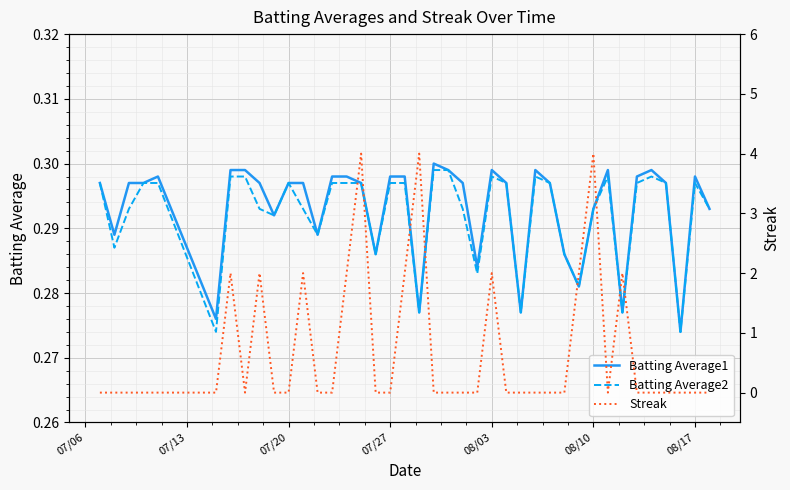

Reading right to left, what are all the values shown in this chart?

Batting Average1: 0.3	0.3	0.3	0.3	0.3	0.3	0.3	0.3	0.3	0.3	0.3	0.3	0.3	0.3	0.3	0.3	0.3	0.3	0.3	0.3	0.3	0.3	0.3	0.3	0.3	0.3	0.3	0.3	0.3	0.3	0.3	0.3	0.3	0.3	0.3	0.3	0.3	0.3	0.3	0.3
Batting Average2: 0.3	0.3	0.3	0.3	0.3	0.3	0.3	0.3	0.3	0.3	0.3	0.3	0.3	0.3	0.3	0.3	0.3	0.3	0.3	0.3	0.3	0.3	0.3	0.3	0.3	0.3	0.3	0.3	0.3	0.3	0.3	0.3	0.3	0.3	0.3	0.3	0.3	0.3	0.3	0.3
Streak: 0.0	0.0	0.0	0.0	0.0	0.0	2.0	0.0	4.0	2.0	0.0	0.0	0.0	0.0	0.0	2.0	0.0	0.0	0.0	0.0	4.0	2.0	0.0	0.0	4.0	2.0	0.0	0.0	2.0	0.0	0.0	2.0	0.0	2.0	0.0	0.0	0.0	0.0	0.0	0.0